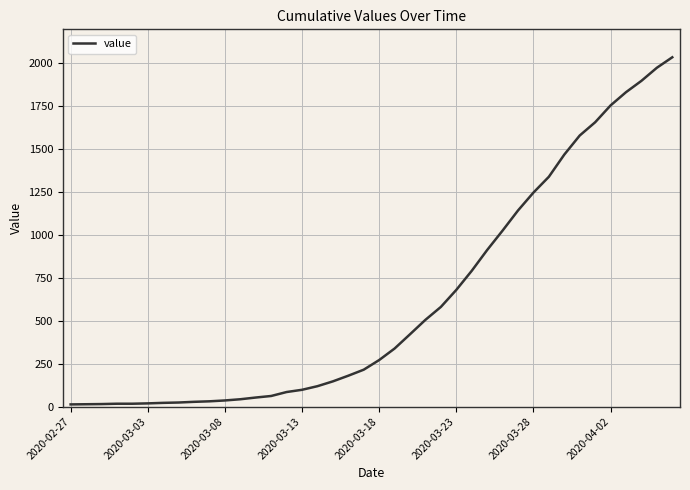

What is the difference between the maximum and minimum values?

2019